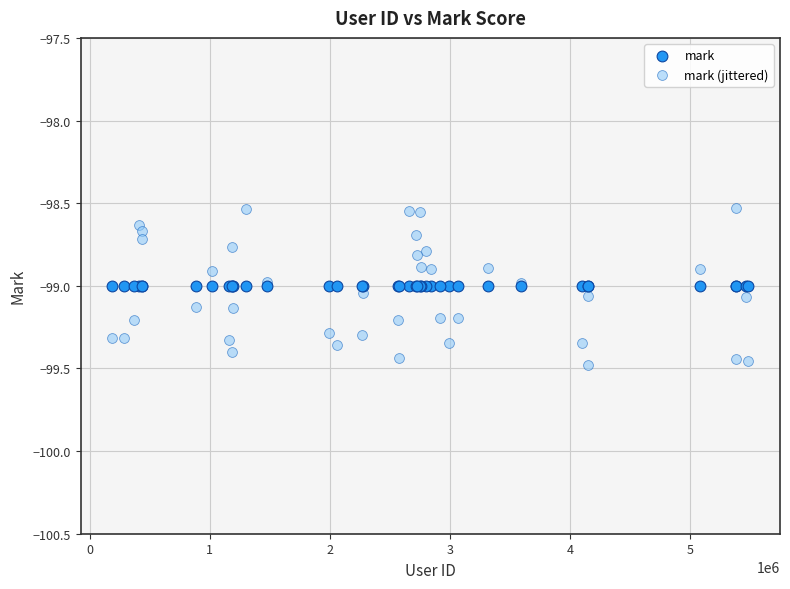

Which series contains the highest Y value?

mark (jittered)